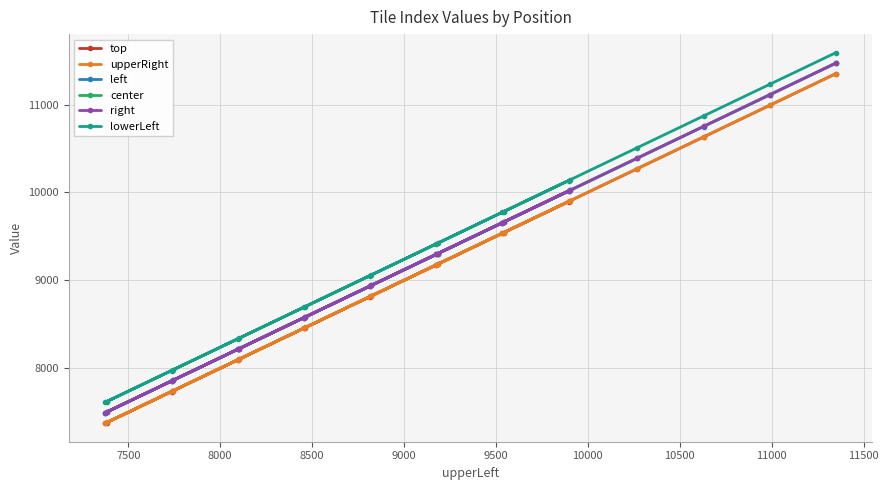

What is the greatest value displayed?

11590